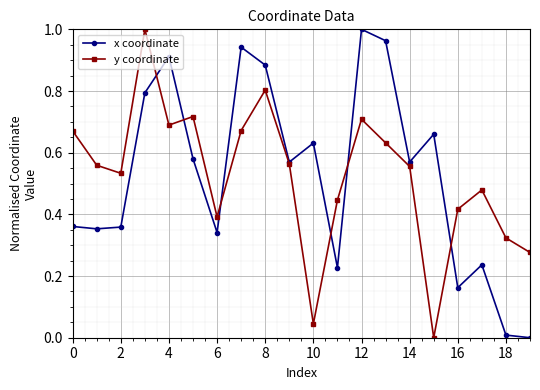

True or false: x coordinate and y coordinate cross at least once.

True